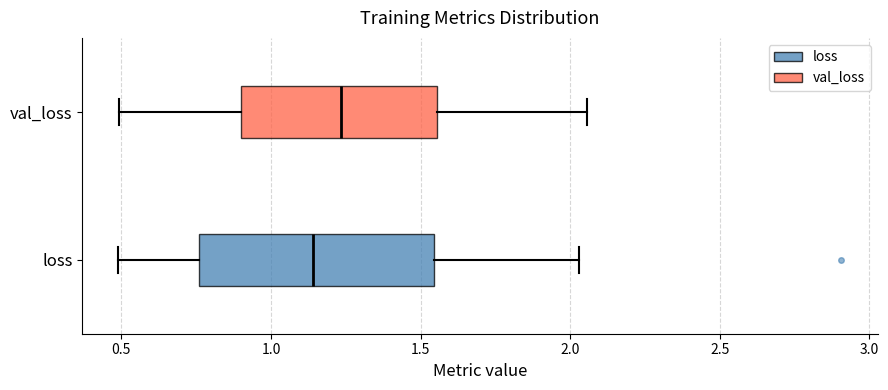

Which box is the widest, from its left edge to its right edge?

loss